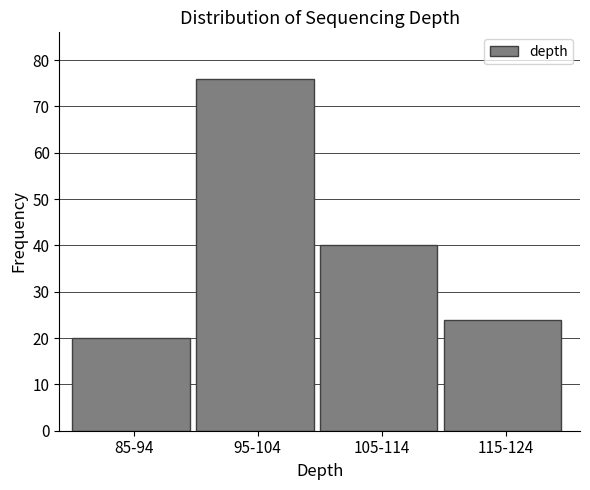

Reading right to left, extract all data points from this chart.

115-124=24	105-114=40	95-104=76	85-94=20